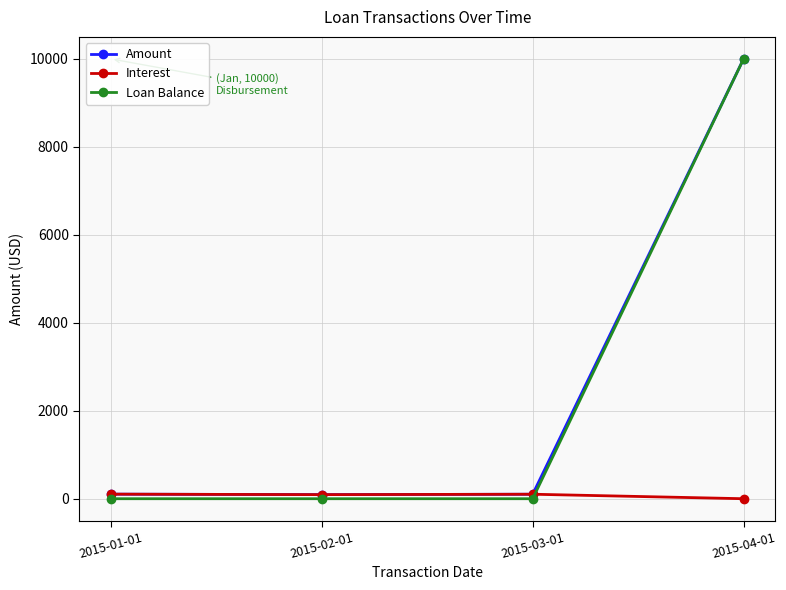

Which series has the largest range (max minus min)?

Loan Balance